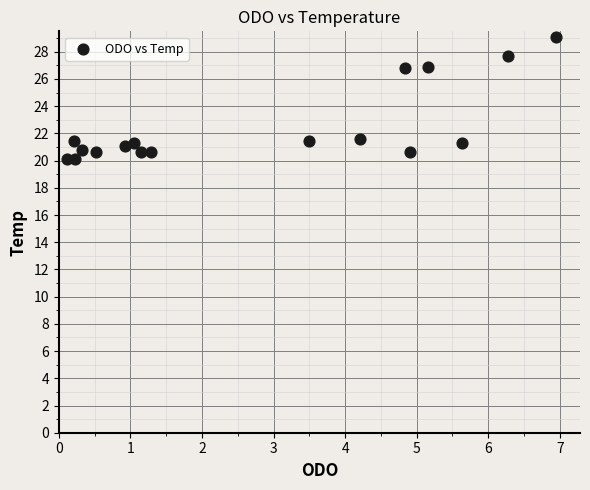

What is the range of Y values (max minus min)?

9.0